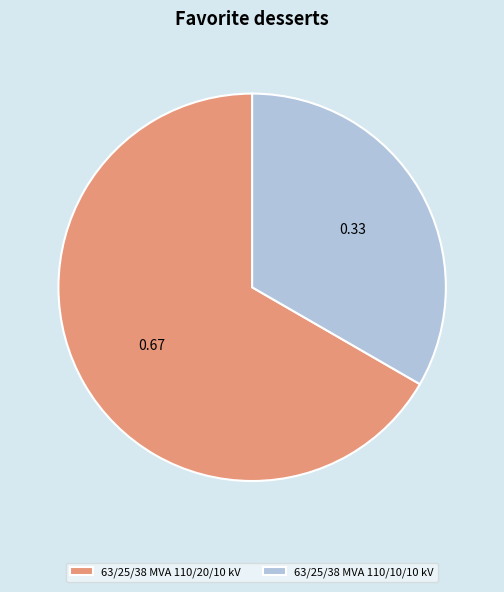

Rank the categories by value from lowest to highest.

63/25/38 MVA 110/10/10 kV, 63/25/38 MVA 110/20/10 kV